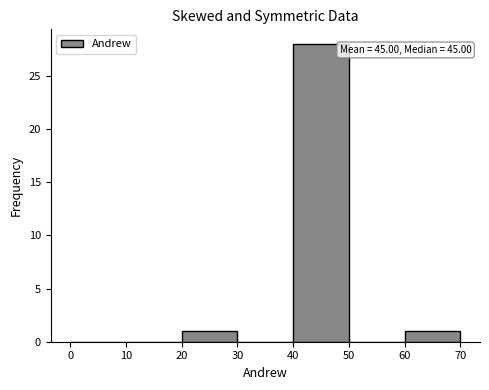

Over which range of the x-axis is the bar tallest?

40 to 50